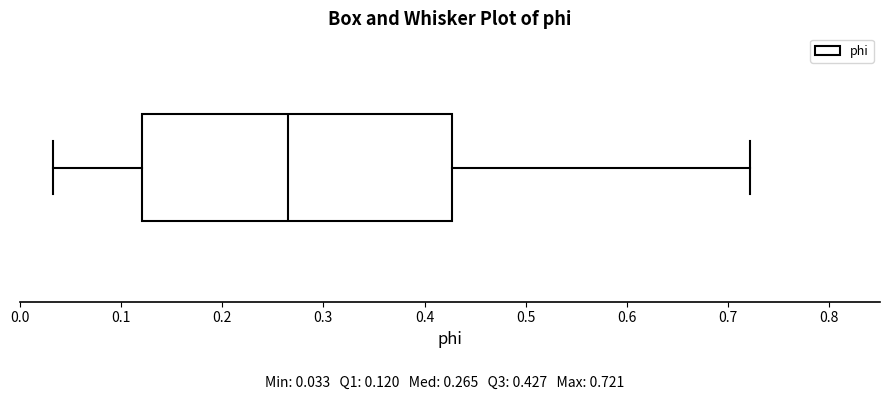

Where does the left whisker of the box end on the x-axis? The values are not printed on the chart, so give them approximately, as read against the axis.

0.03